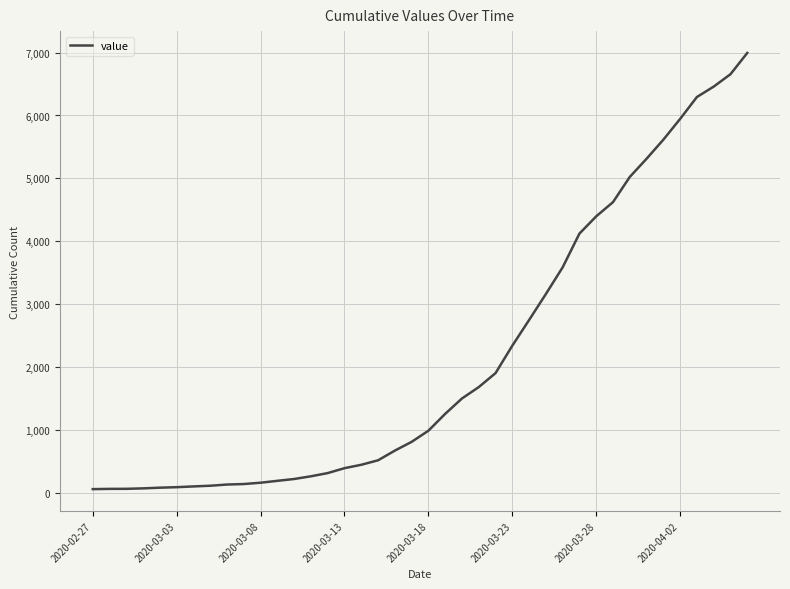

What is the difference between the maximum and minimum values?

6930